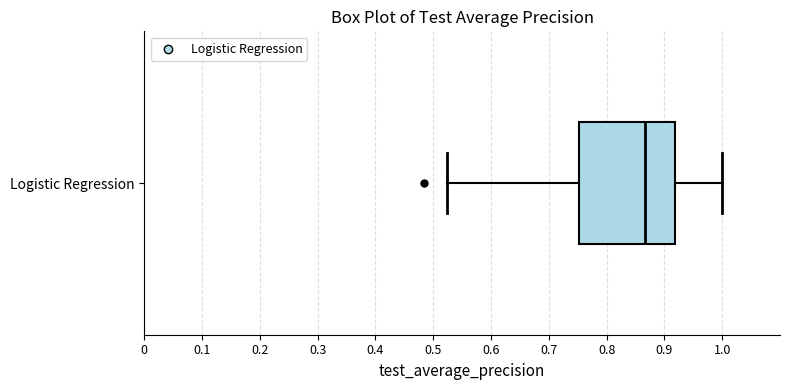

Where is the left edge of the box for Logistic Regression on the x-axis? The values are not printed on the chart, so give them approximately, as read against the axis.

0.75